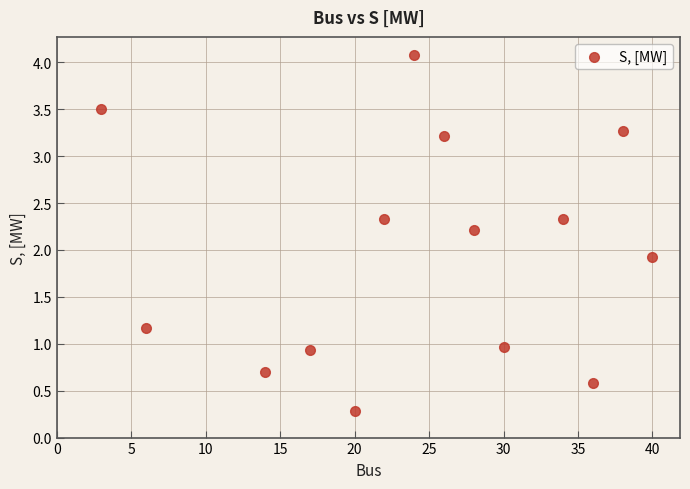

What is the range of X values (max minus min)?

37.0